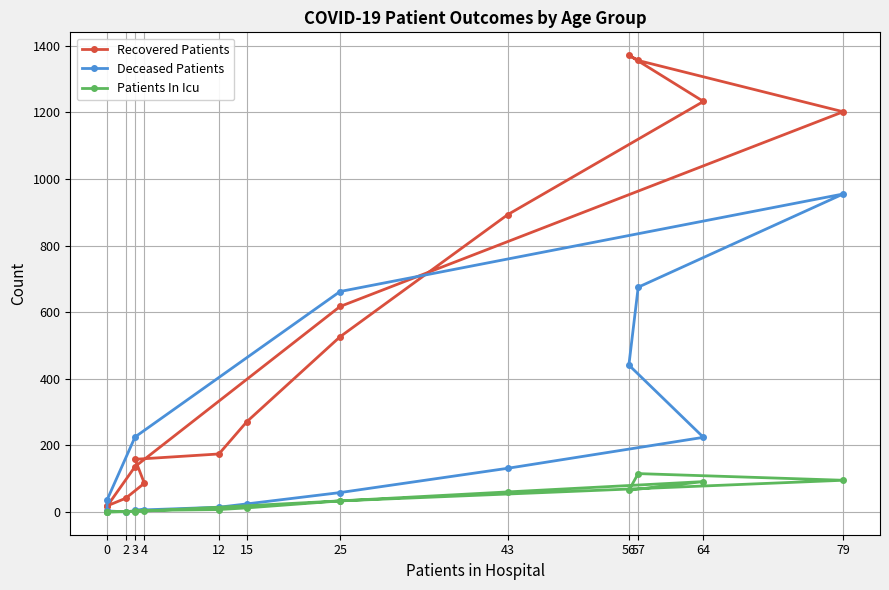

Rank the series by their maximum value, from lowest to highest.

Patients In Icu, Deceased Patients, Recovered Patients